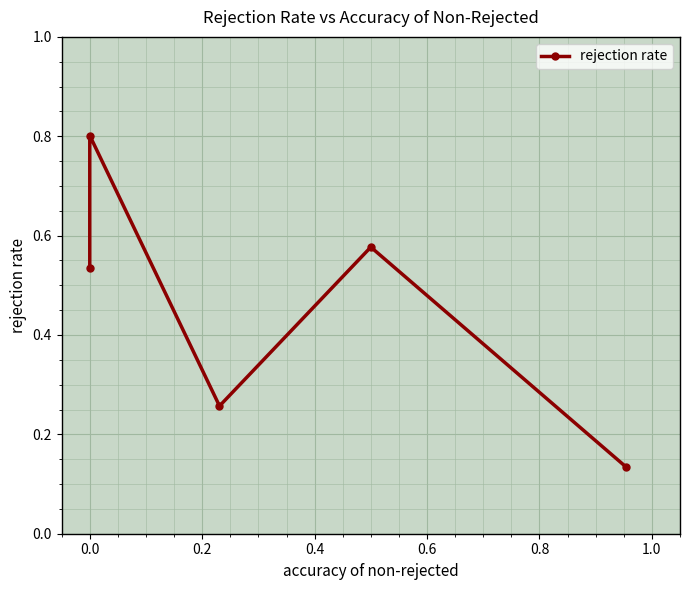

Reading right to left, transcribe all the data shown in this chart.

0.1	0.6	0.3	0.8	0.5